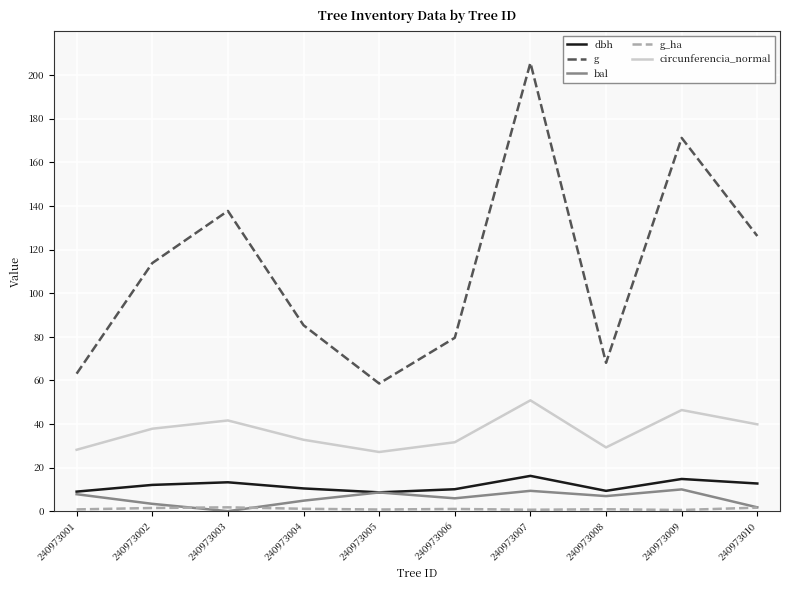

Which series has the largest total across all categories?

g